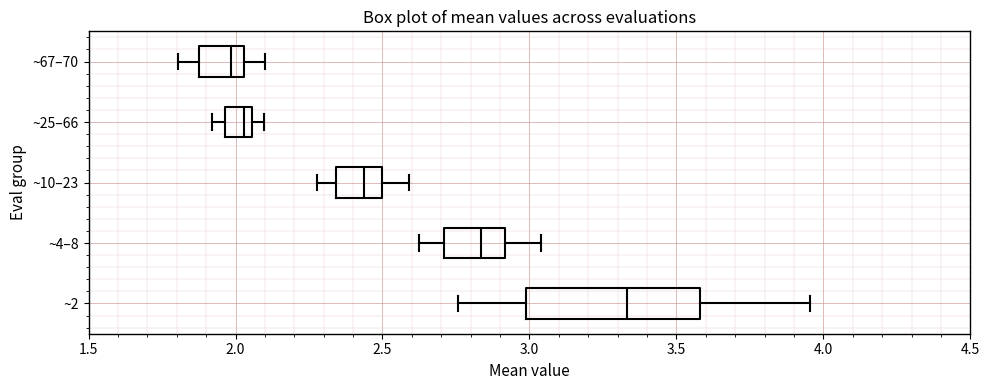

Which box is the widest, from its left edge to its right edge?

~2